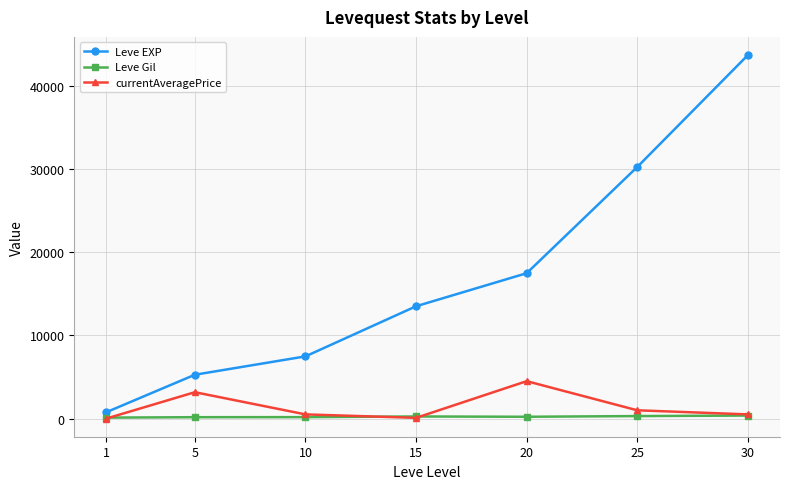

Which series has the widest spread of values?

Leve EXP